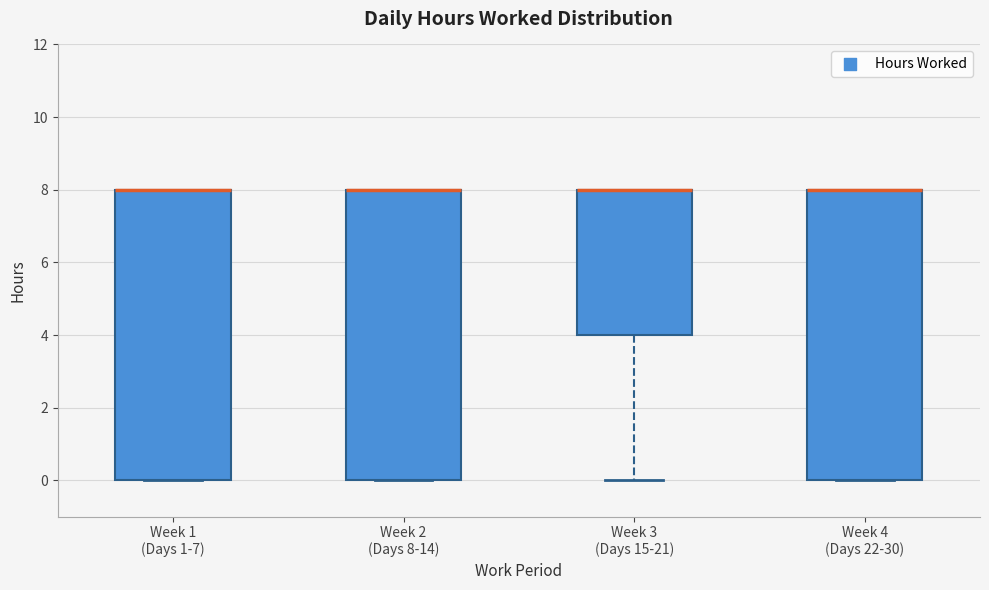

Reading left to right, read every box against the y-axis: the position of its median line, the range the box covers, and the ends of its whiskers. The values are not printed on the chart, so give them approximately, as read against the axis.

Week 1 (Days 1-7): median 8 (drawn on the box's upper edge), box 0 to 8, whiskers 0 to 8
Week 2 (Days 8-14): median 8 (drawn on the box's upper edge), box 0 to 8, whiskers 0 to 8
Week 3 (Days 15-21): median 8 (drawn on the box's upper edge), box 4 to 8, whiskers 0 to 8
Week 4 (Days 22-30): median 8 (drawn on the box's upper edge), box 0 to 8, whiskers 0 to 8